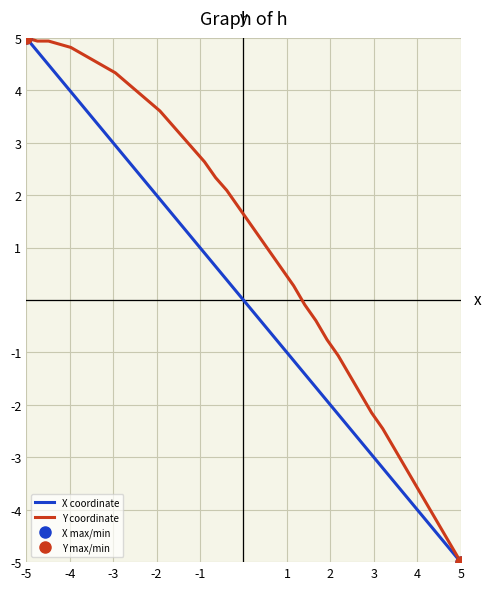

What is the highest value of the Y coordinate series?

5.0